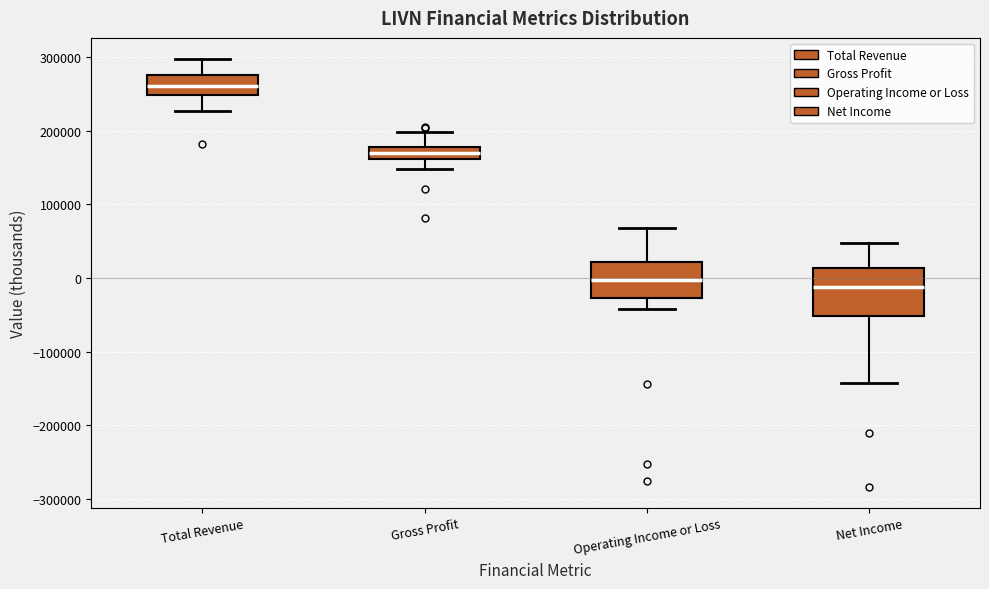

Which box's median line is the highest?

Total Revenue